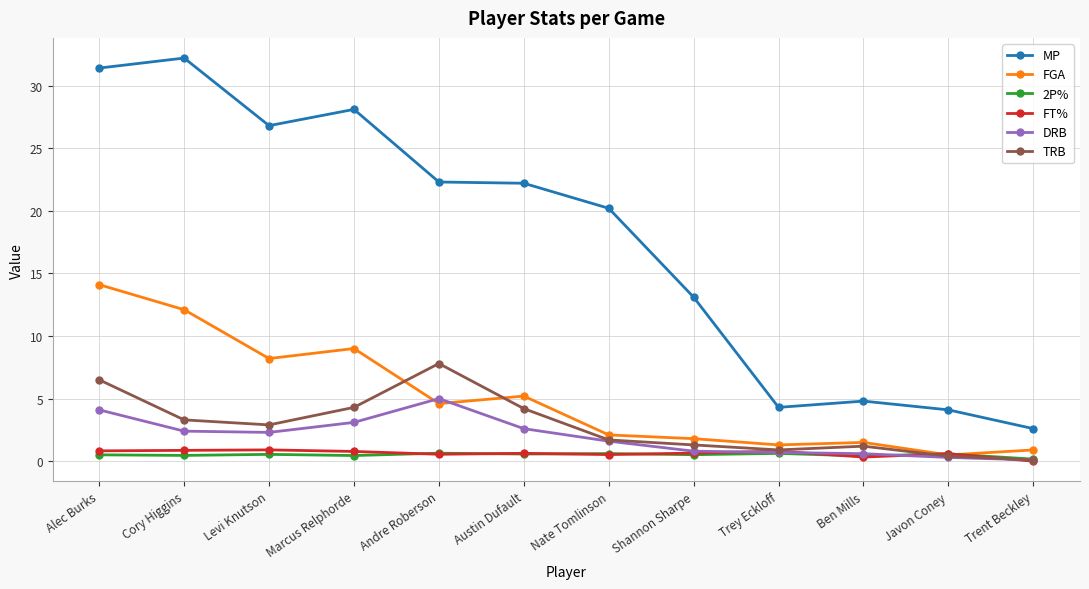

True or false: FGA and MP intersect in this chart.

False